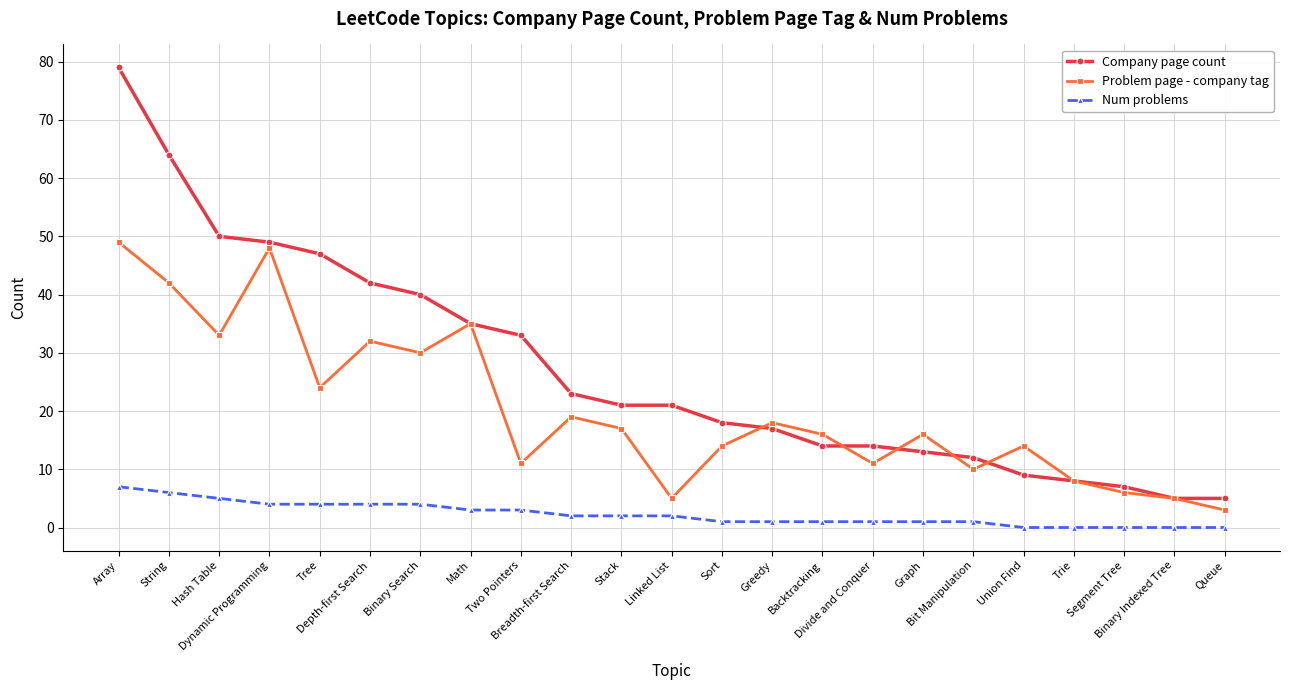

Reading left to right, extract all data points from this chart.

Company page count: 79	64	50	49	47	42	40	35	33	23	21	21	18	17	14	14	13	12	9	8	7	5	5
Problem page - company tag: 49	42	33	48	24	32	30	35	11	19	17	5	14	18	16	11	16	10	14	8	6	5	3
Num problems: 7	6	5	4	4	4	4	3	3	2	2	2	1	1	1	1	1	1	0	0	0	0	0